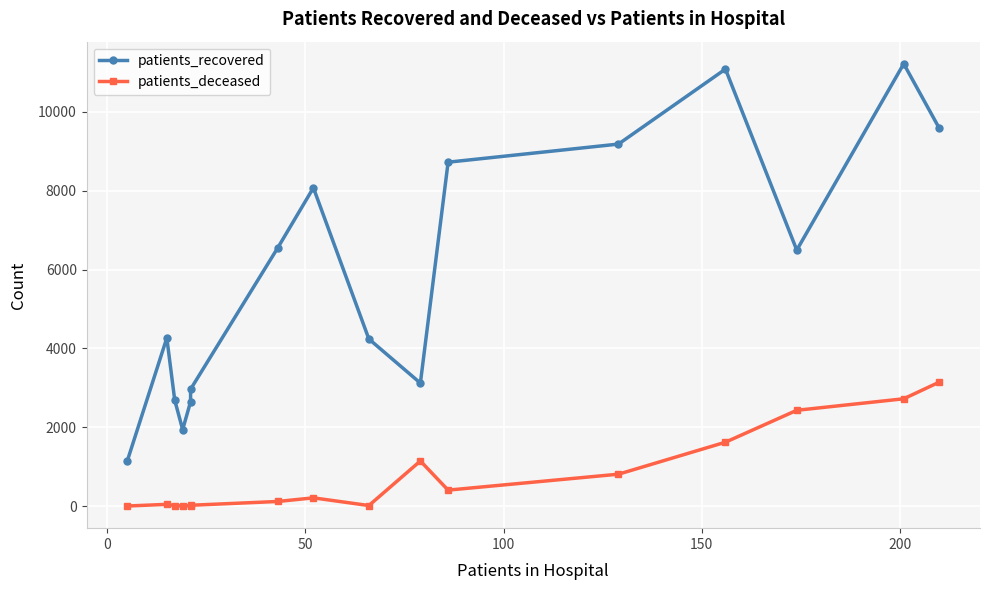

Is this an area chart (filled region under the line)?

No